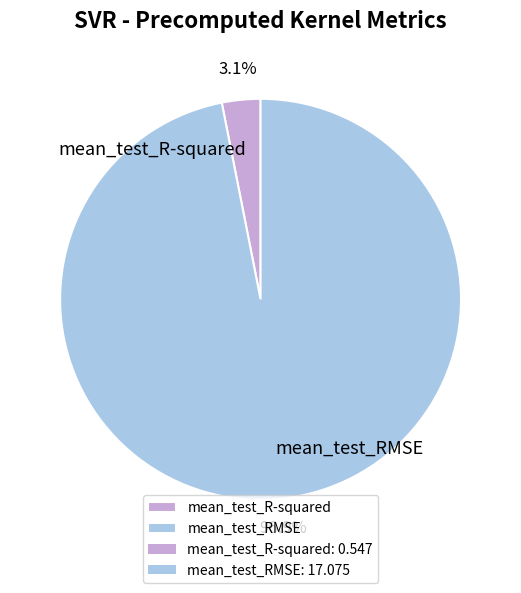

How much of the chart is everything except mean_test_R-squared?

96.9%